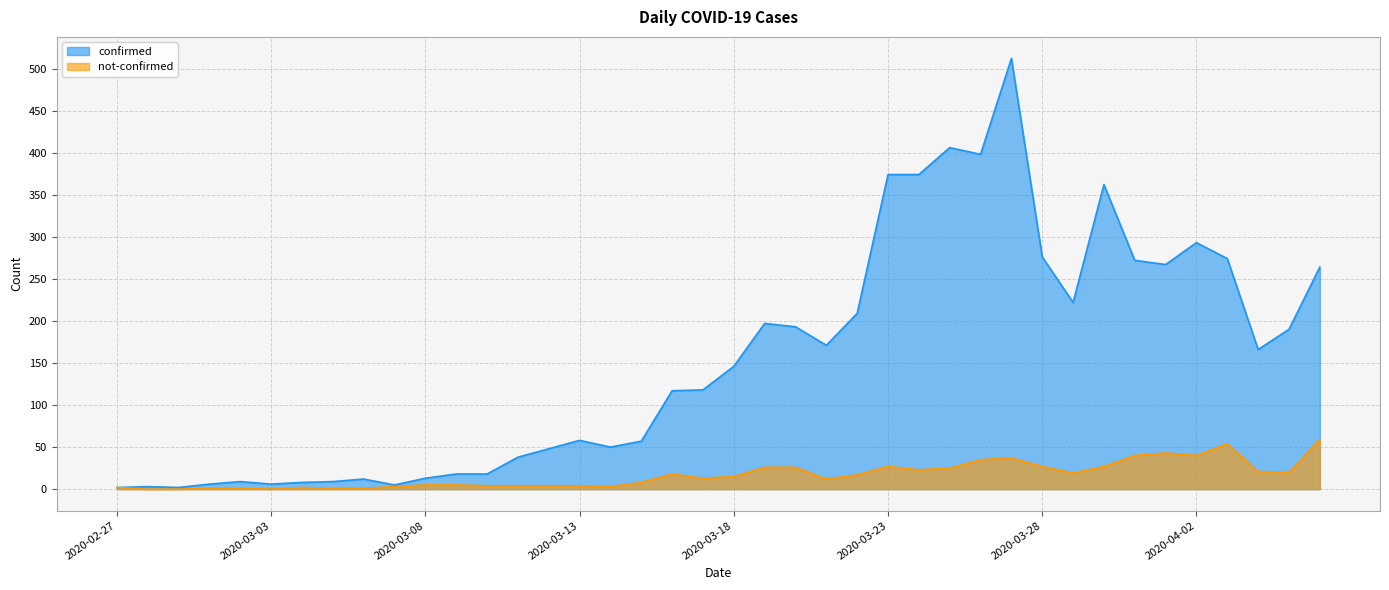

What is the difference between the maximum and minimum values in the not-confirmed series?

59